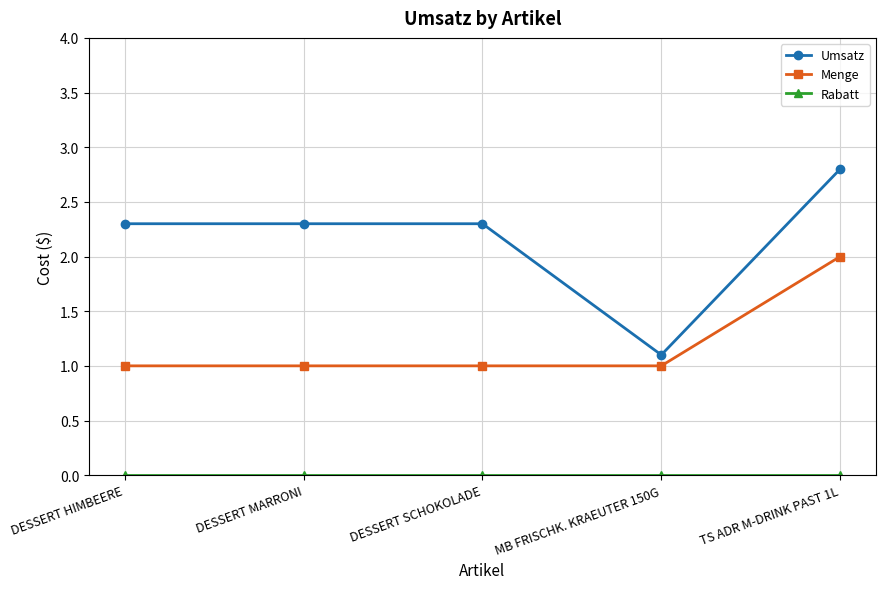

What is the greatest value displayed?

2.8